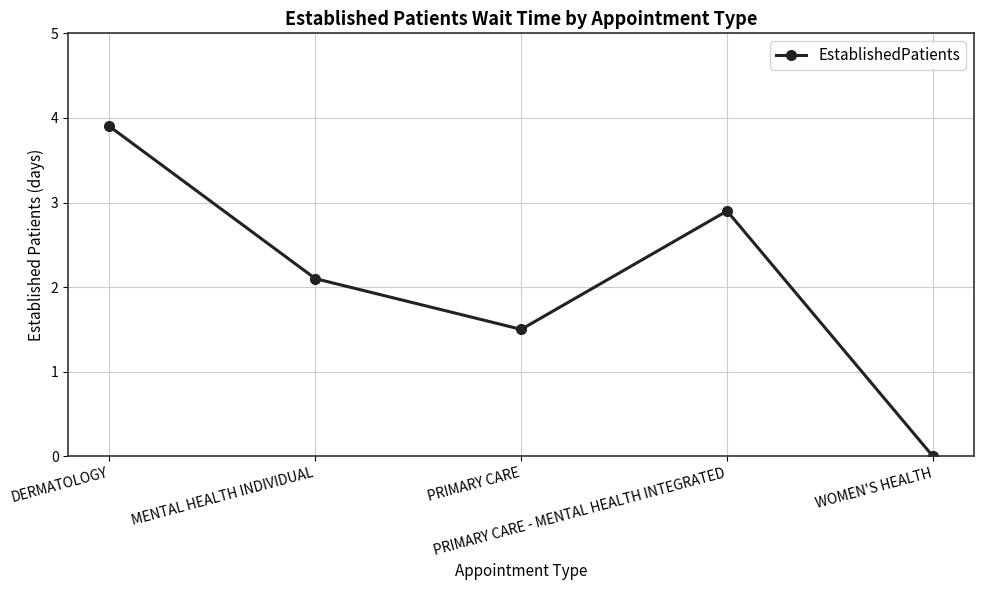

Reading left to right, extract all data points from this chart.

DERMATOLOGY=3.9	MENTAL HEALTH INDIVIDUAL=2.1	PRIMARY CARE=1.5	PRIMARY CARE - MENTAL HEALTH INTEGRATED=2.9	WOMEN'S HEALTH=0.0